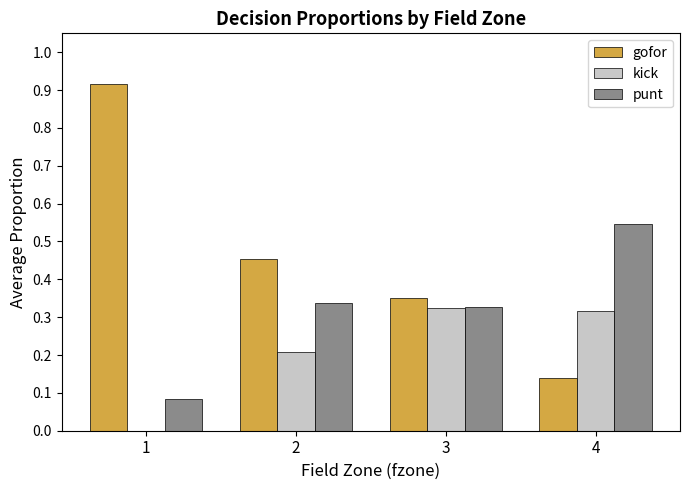

Are the bars horizontal?

No